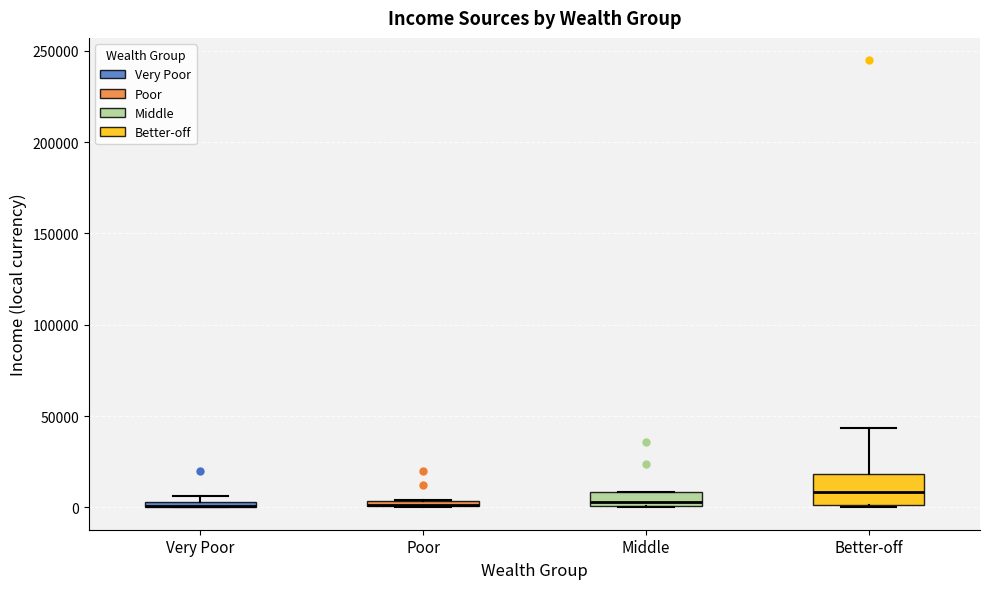

Where is the upper edge of the box for Poor on the y-axis? The values are not printed on the chart, so give them approximately, as read against the axis.

5000